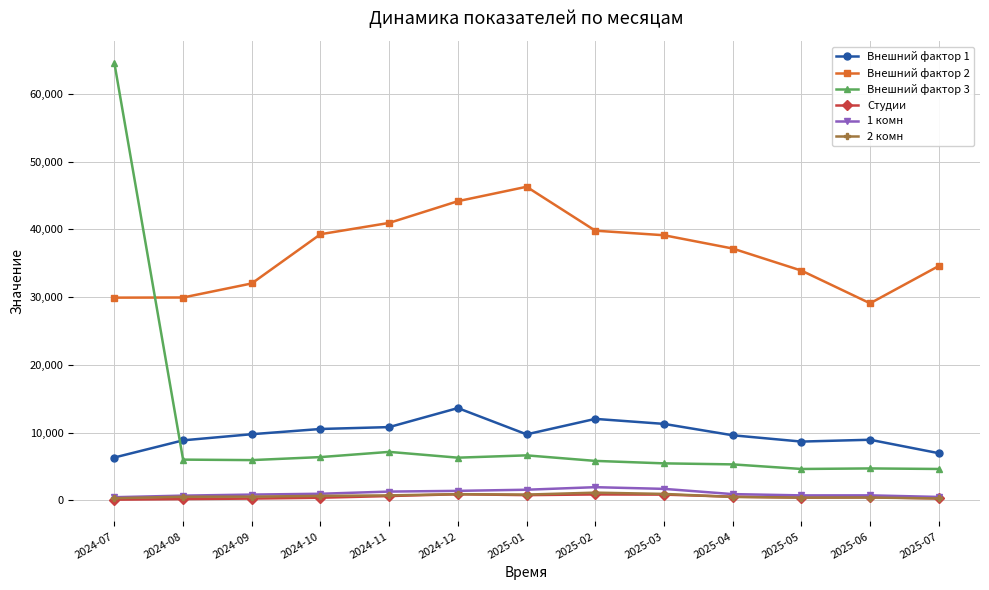

True or false: Внешний фактор 2 and 1 комн intersect in this chart.

False